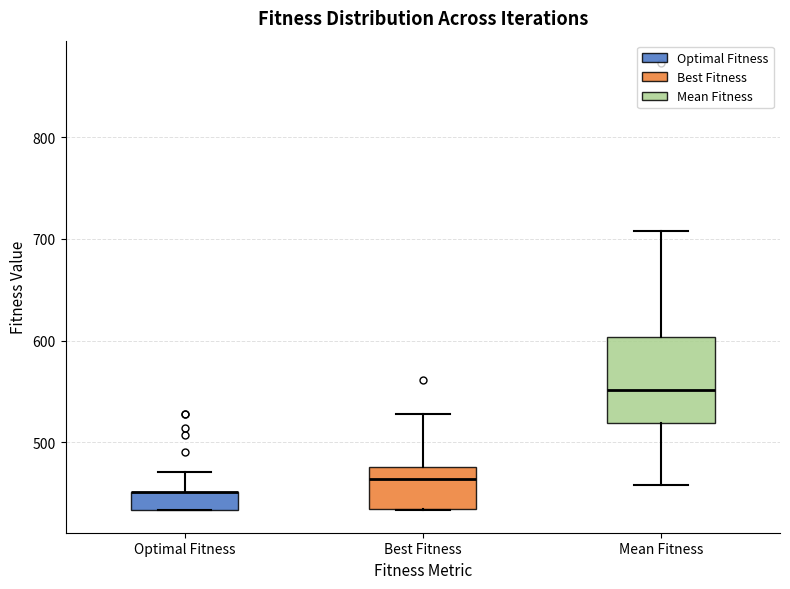

Reading left to right, read every box against the y-axis: the position of its median line, the range the box covers, and the ends of its whiskers. The values are not printed on the chart, so give them approximately, as read against the axis.

Optimal Fitness: median 450 (drawn on the box's upper edge), box 430 to 450, whiskers 430 to 470
Best Fitness: median 460, box 430 to 480, whiskers 430 to 530
Mean Fitness: median 550, box 520 to 600, whiskers 460 to 710